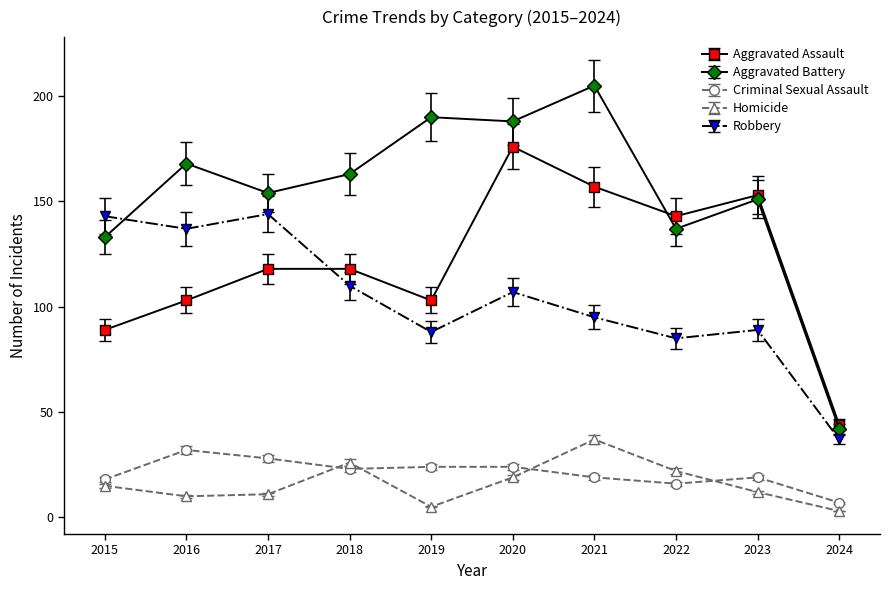

What is the value of the Aggravated Battery point at the 5th from the left?

190